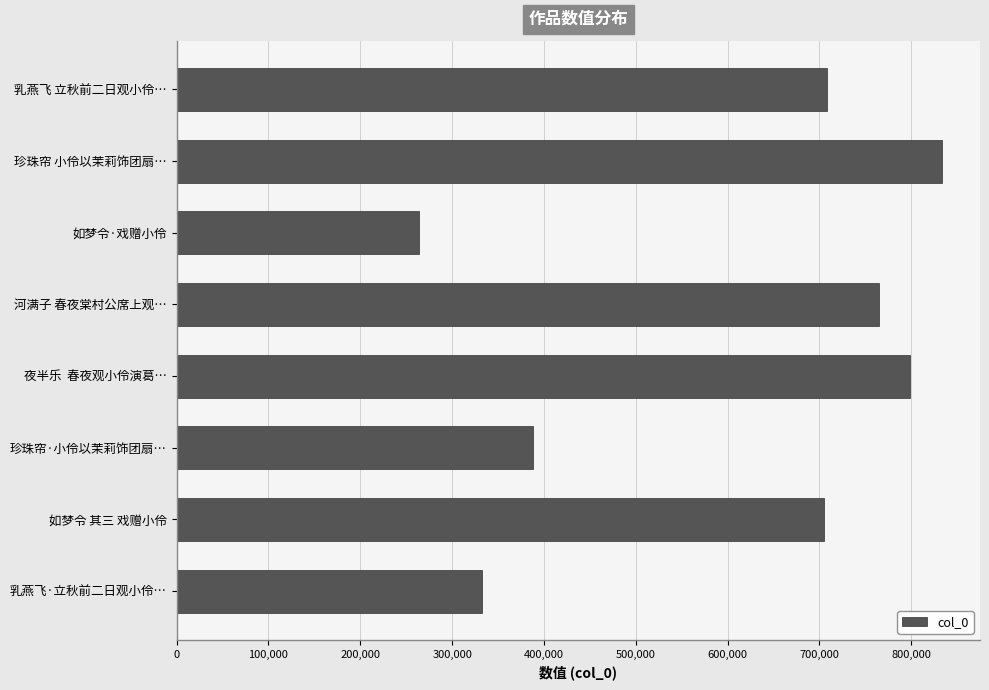

What is the difference between the values at 乳燕飞·立秋前二日观小伶… and 如梦令 其三 戏赠小伶?

372673